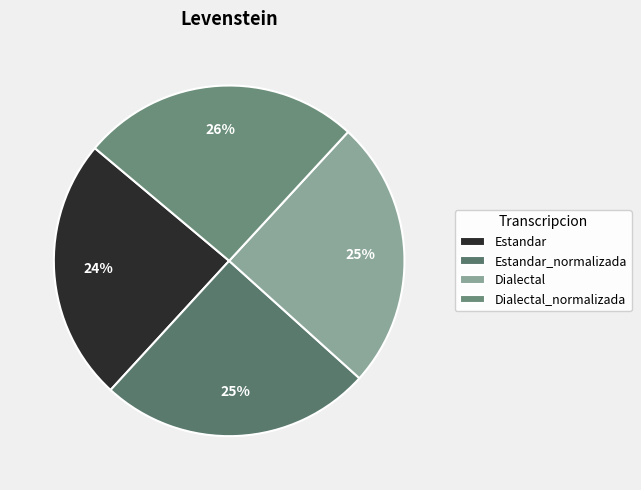

True or false: Estandar accounts for 24% of the total.

True